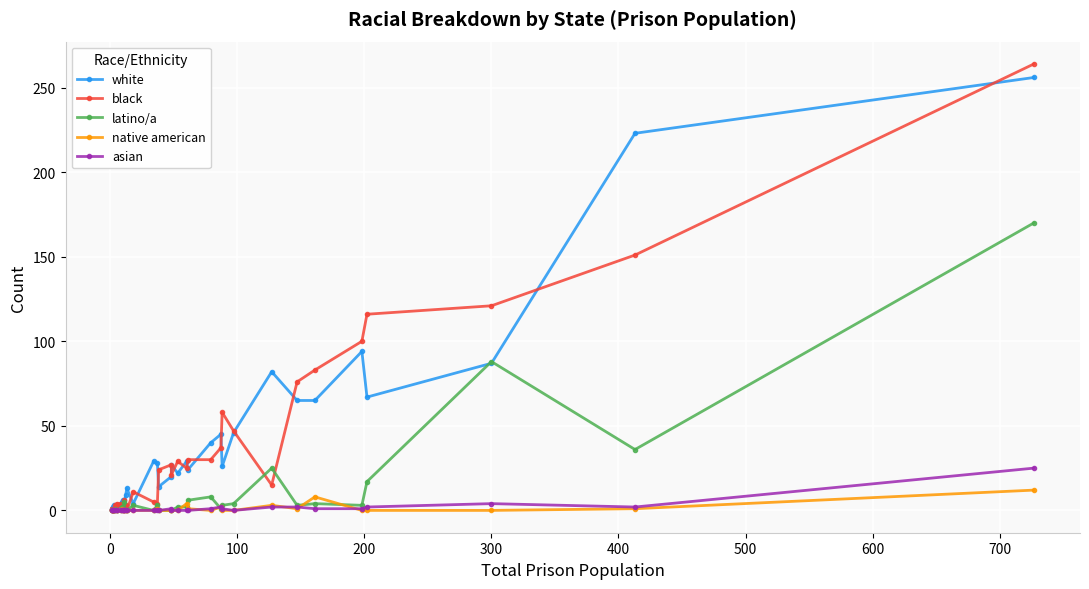

What is the value of the black point at the 34th from the left?

116